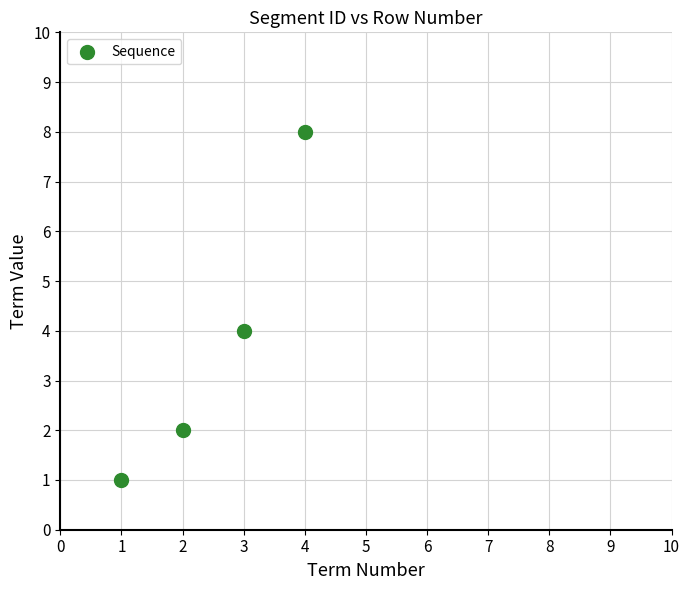

What is the range of Y values (max minus min)?

7